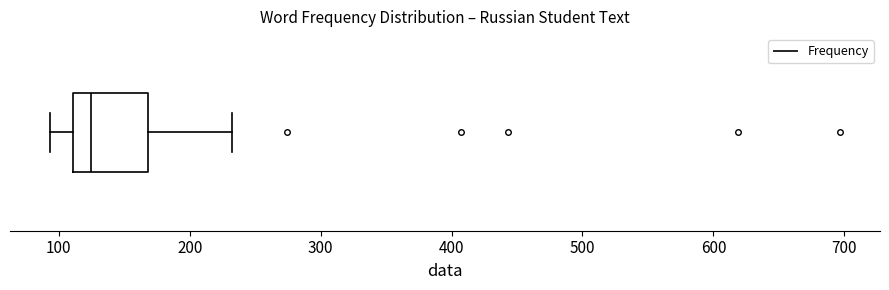

Transcribe this box plot: give where the median line is, the range the box spans, and where the two whiskers end, as read against the x-axis. The values are not printed on the chart, so give them approximately, as read against the axis.

median 130, box 110 to 170, whiskers 90 to 230